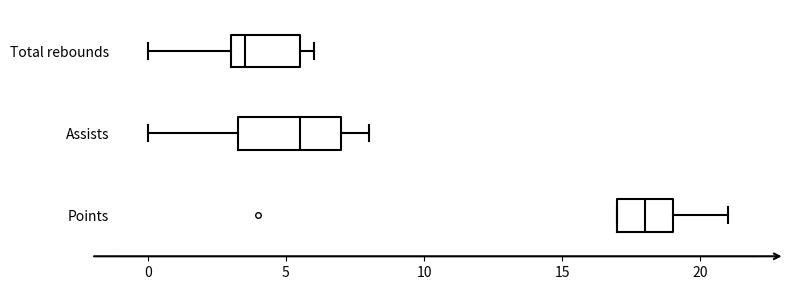

Which box's median line is the furthest to the right?

Points